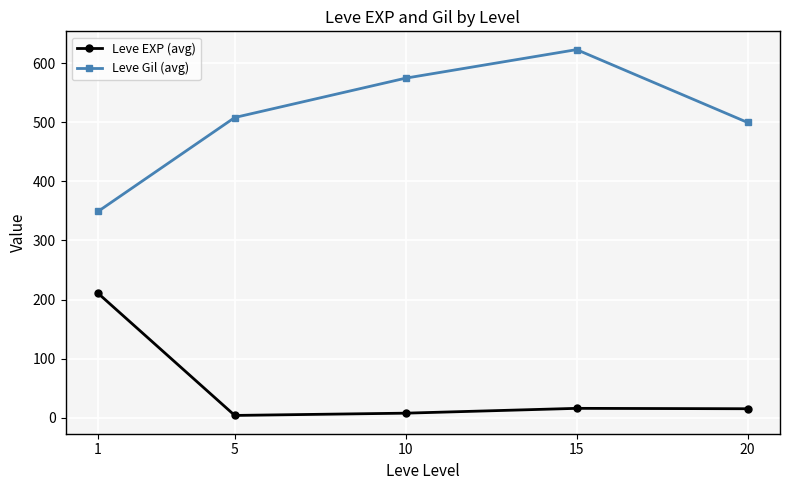

What is the difference between the maximum and minimum values in the Leve Gil (avg) series?

274.2